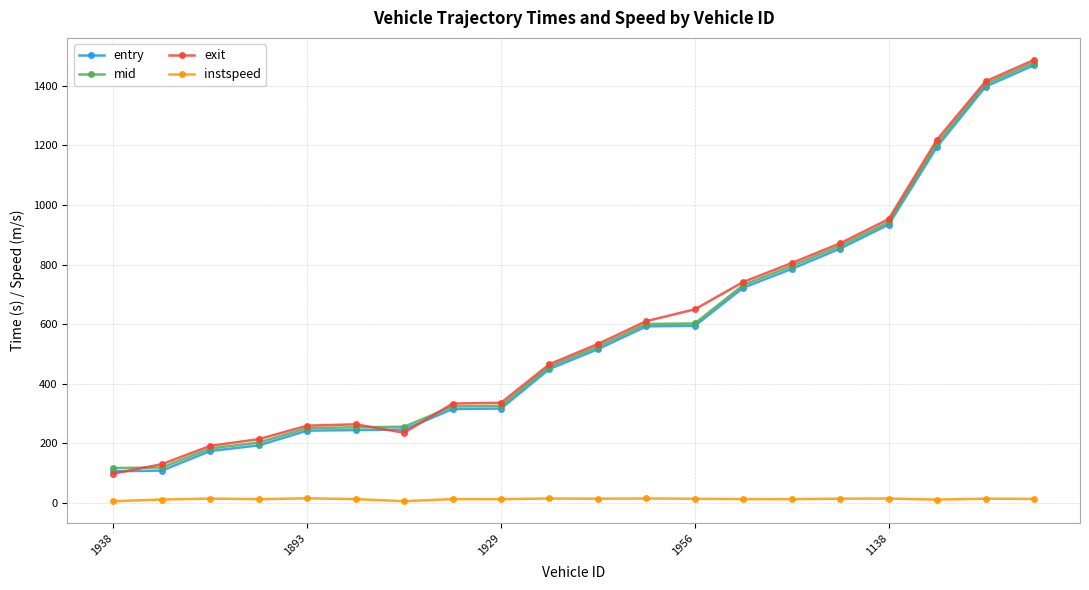

What is the greatest value displayed?

1487.2